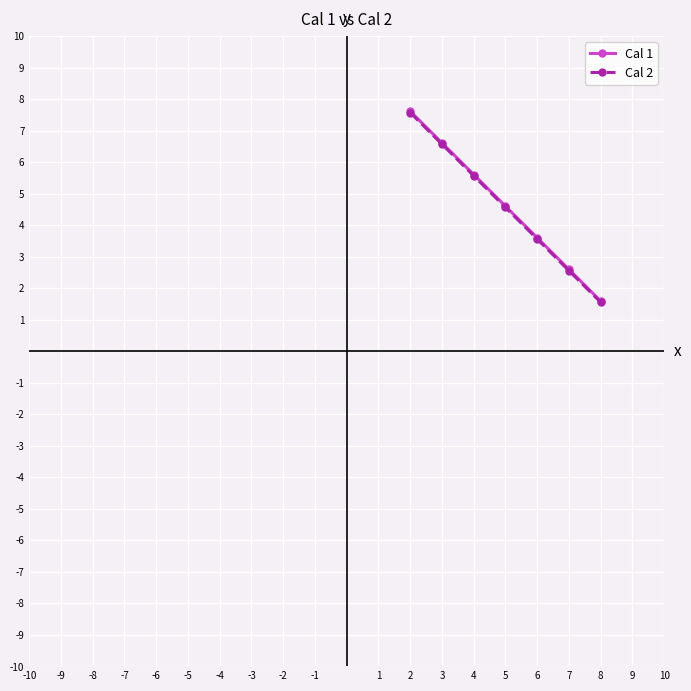

Is the value of Cal 1 at 6 greater than the value of Cal 2 at 5?

No